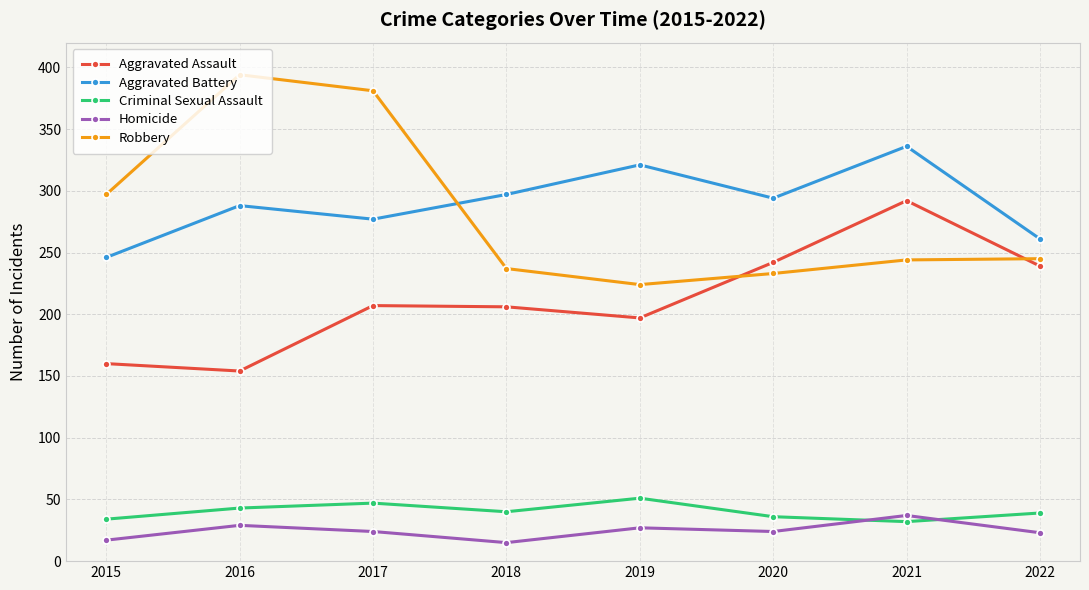

True or false: Homicide and Robbery intersect in this chart.

False